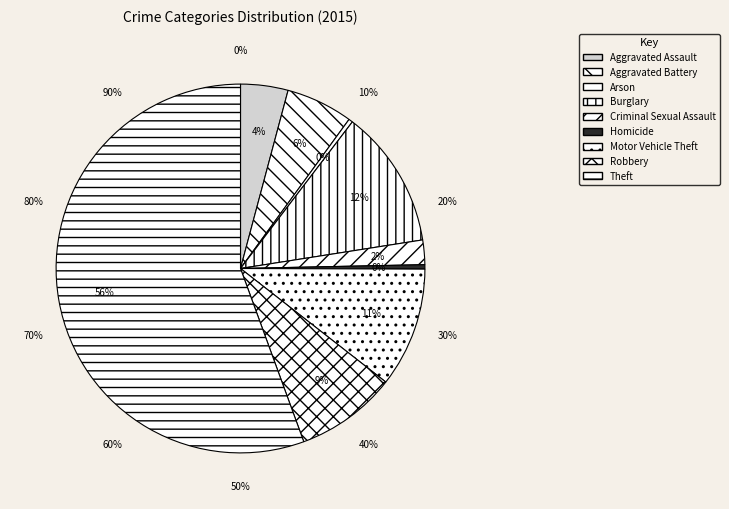

Is the sum of Motor Vehicle Theft and Aggravated Assault greater than half?

No